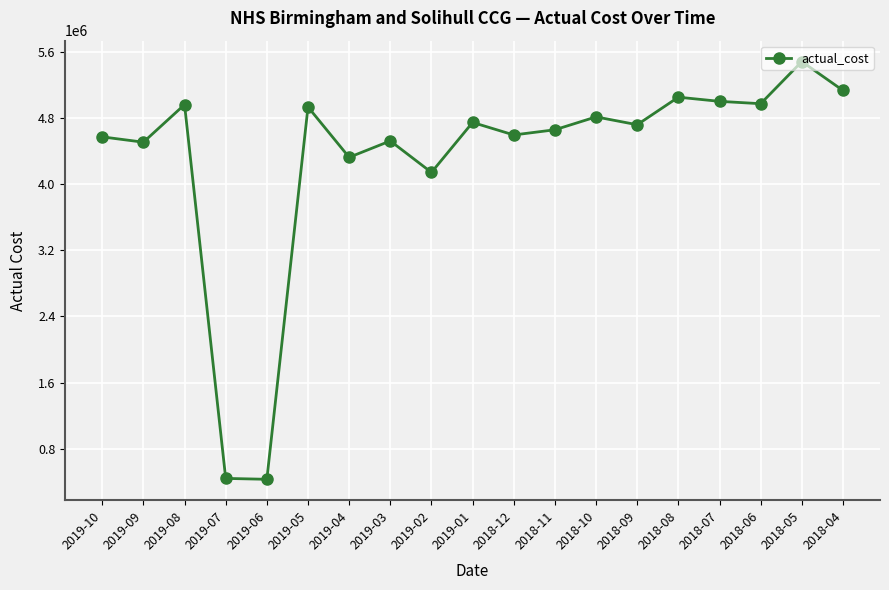

Is this an area chart (filled region under the line)?

No